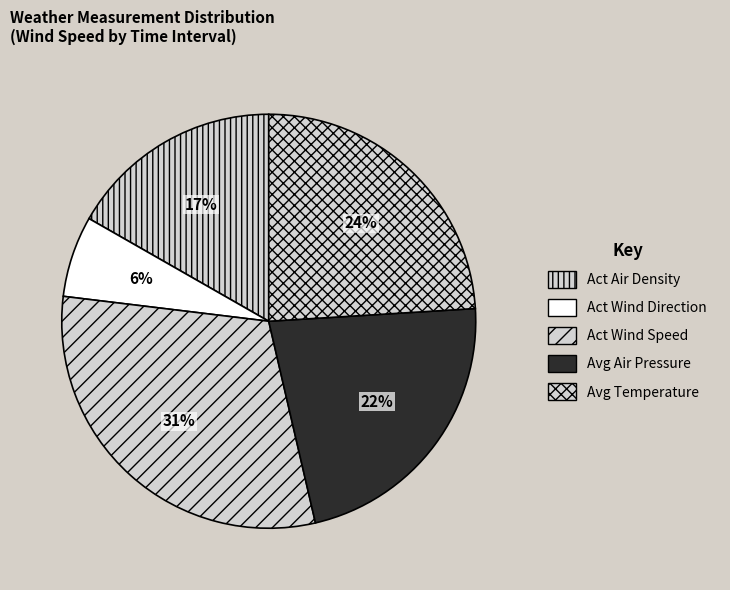

Rank the categories by value from highest to lowest.

Act Wind Speed, Avg Temperature, Avg Air Pressure, Act Air Density, Act Wind Direction